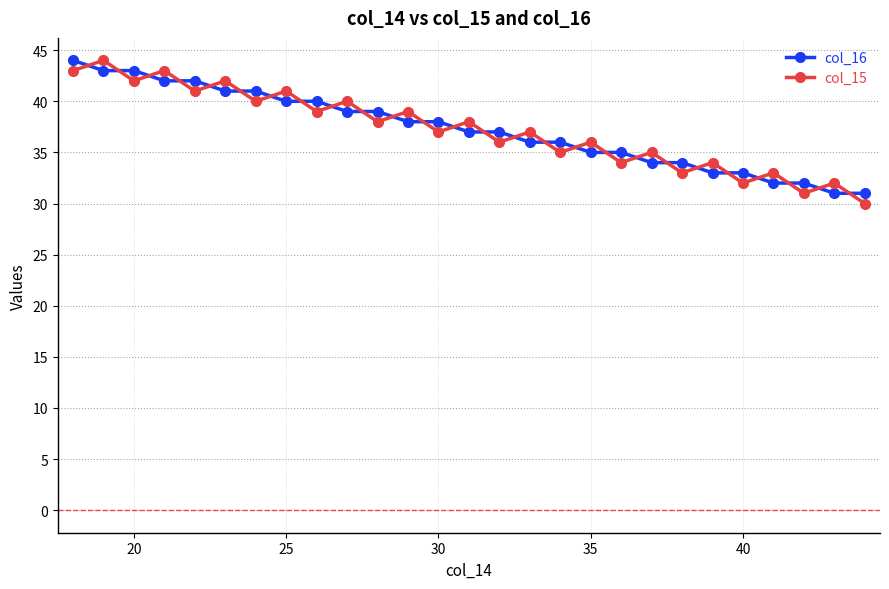

Reading left to right, transcribe all the data shown in this chart.

col_16: 44	43	43	42	42	41	41	40	40	39	39	38	38	37	37	36	36	35	35	34	34	33	33	32	32	31	31
col_15: 43	44	42	43	41	42	40	41	39	40	38	39	37	38	36	37	35	36	34	35	33	34	32	33	31	32	30